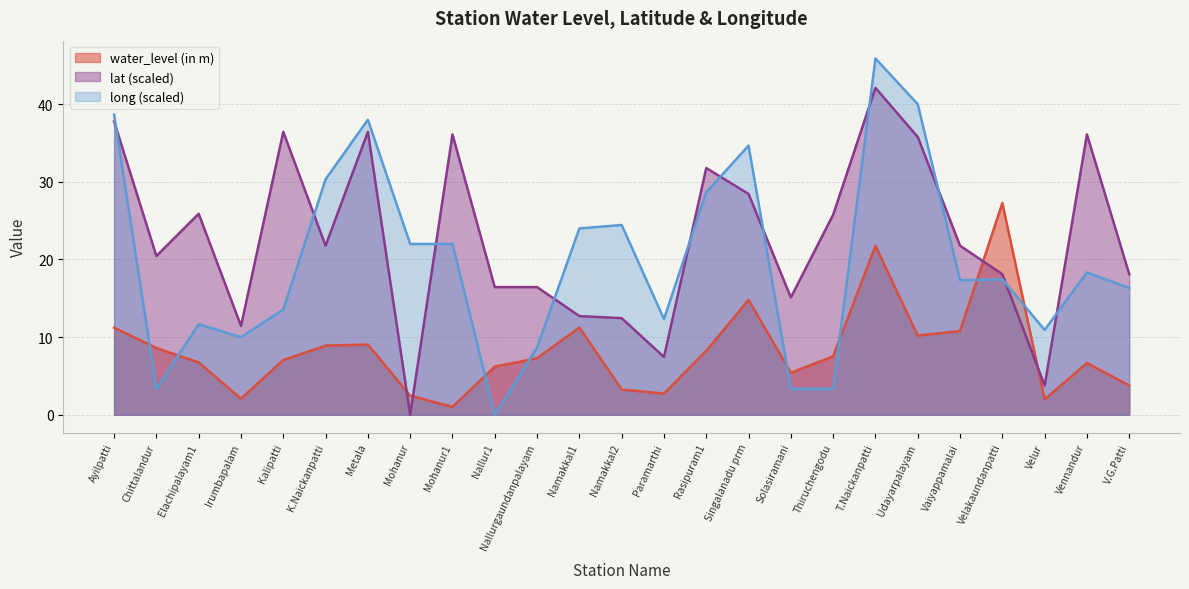

At which category does lat reach its first local valley?

Chittalandur